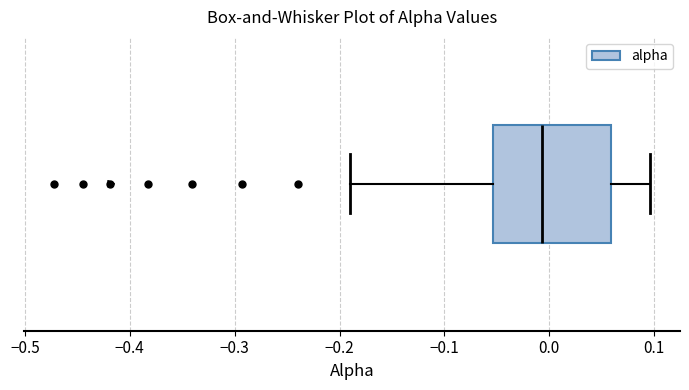

Read this box plot against the x-axis: the position of the median line, the range covered by the box, and the ends of both whiskers. The values are not printed on the chart, so give them approximately, as read against the axis.

median -0.01, box -0.05 to 0.06, whiskers -0.19 to 0.10